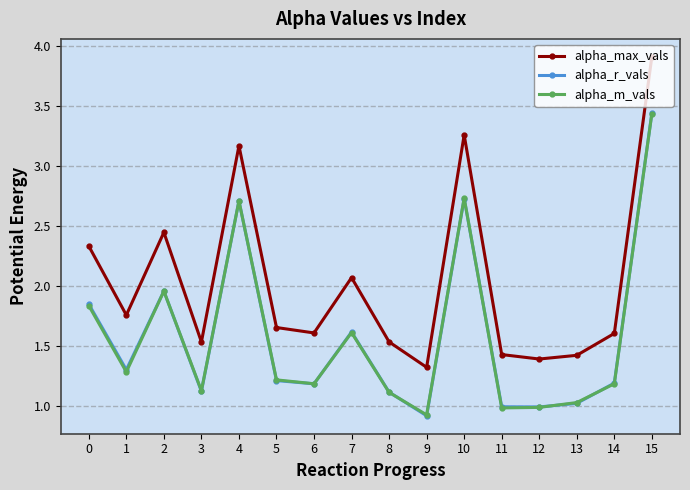

Which series changed the most between 2 and 13?

alpha_max_vals